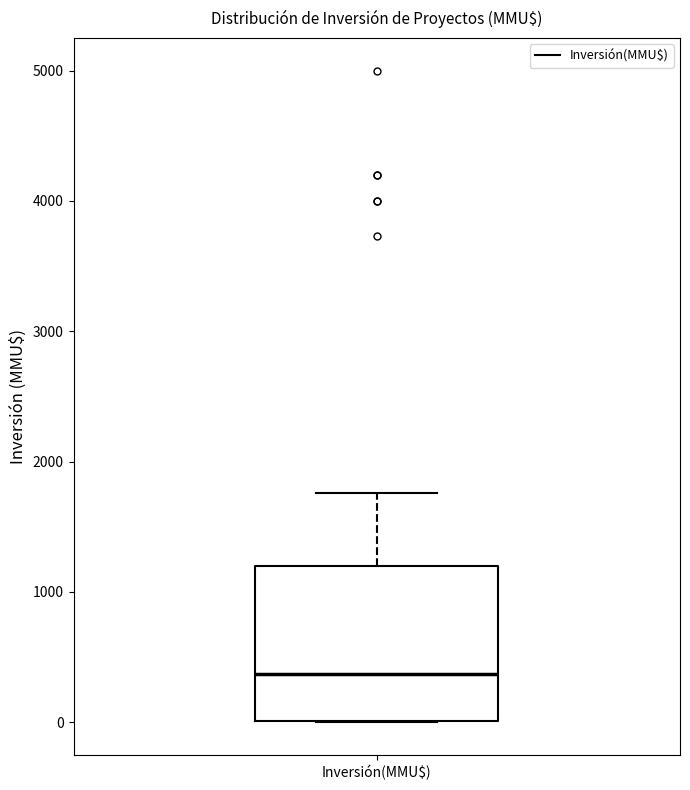

Where is the lower edge of the box for Inversión(MMU$) on the y-axis? The values are not printed on the chart, so give them approximately, as read against the axis.

0